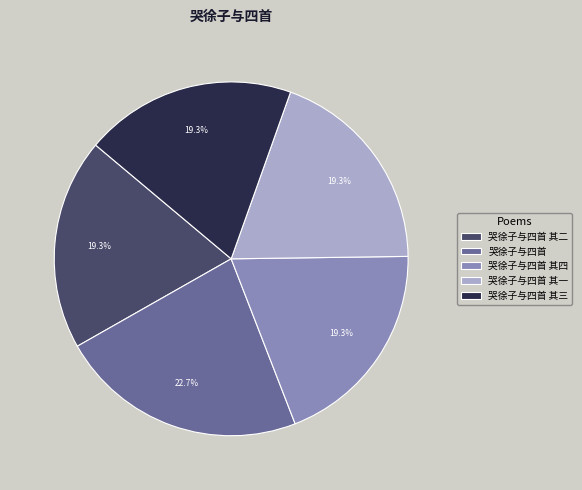

Combined, do 哭徐子与四首 其二 and 哭徐子与四首 account for over 50%?

No